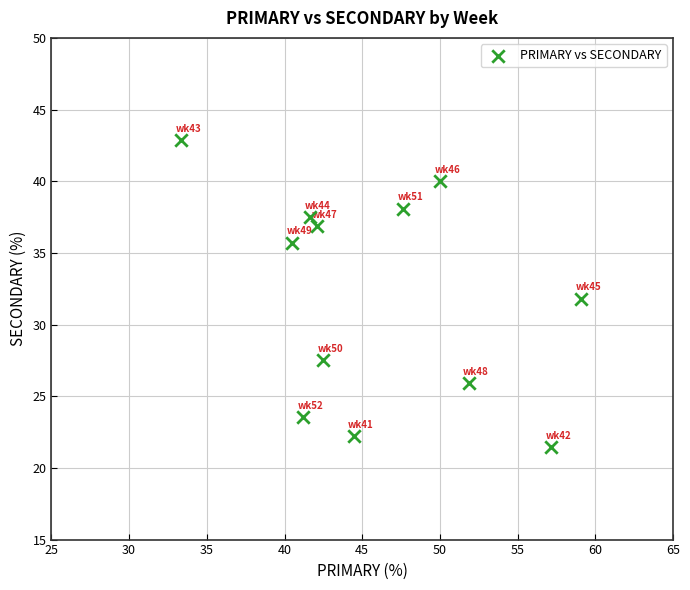

What is the range of Y values (max minus min)?

21.4